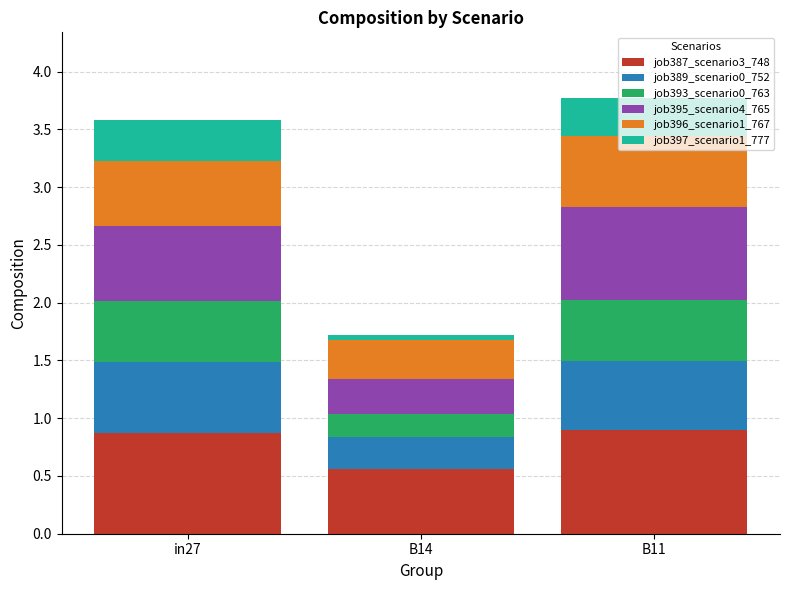

What is the total value across all series at B11?

3.8